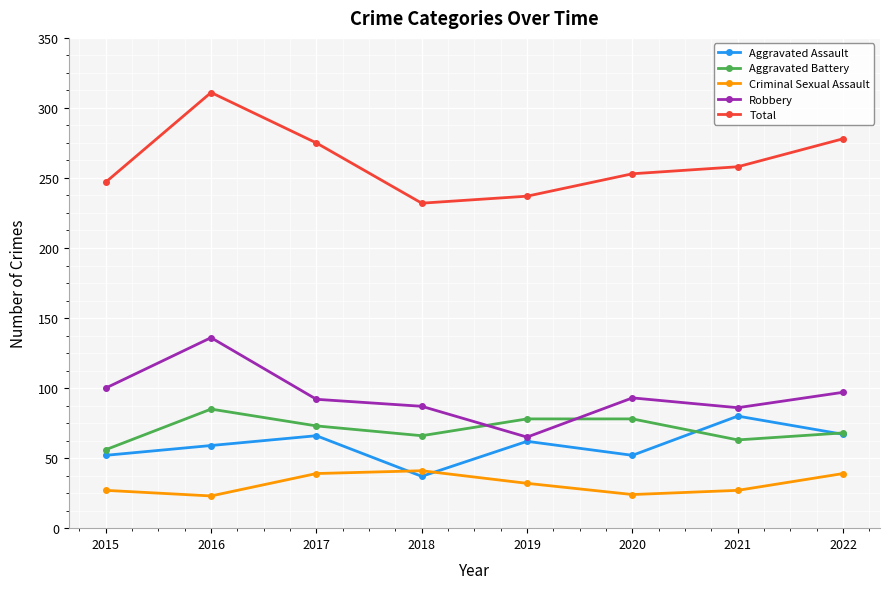

Which series has the largest range (max minus min)?

Total